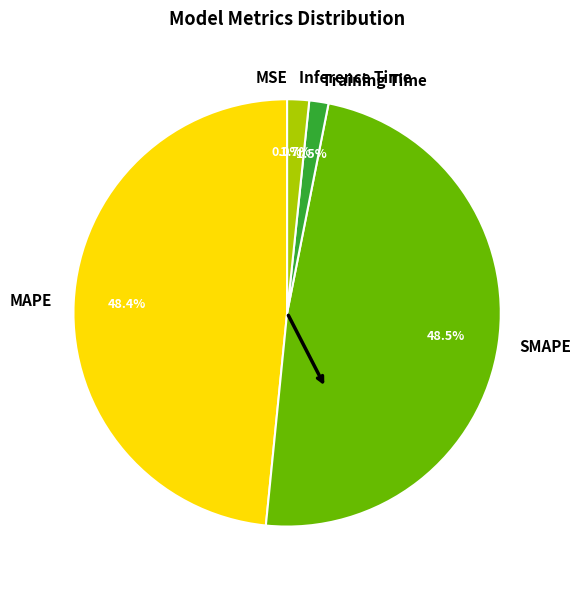

To the nearest percent, what portion does SMAPE represent?

48%